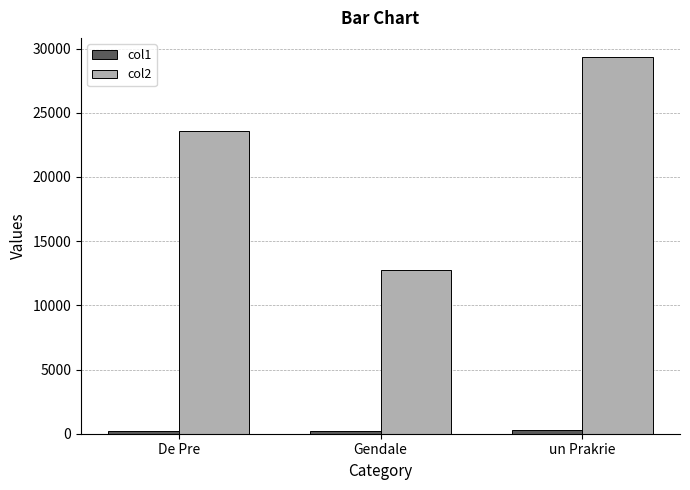

What position from the right is un Prakrie?

1